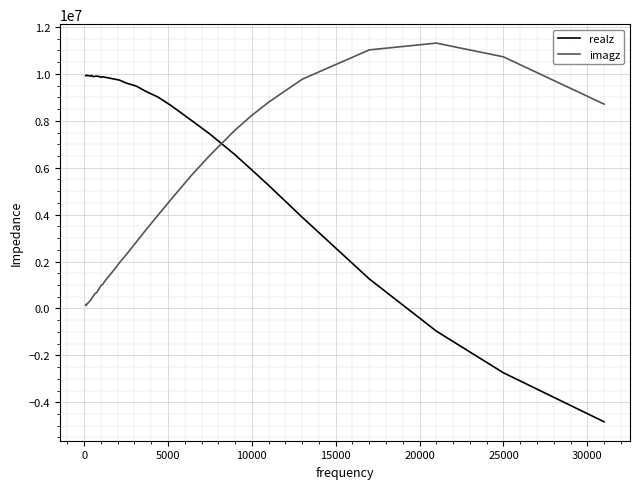

List the series in order of their overall mean, highest first.

realz, imagz